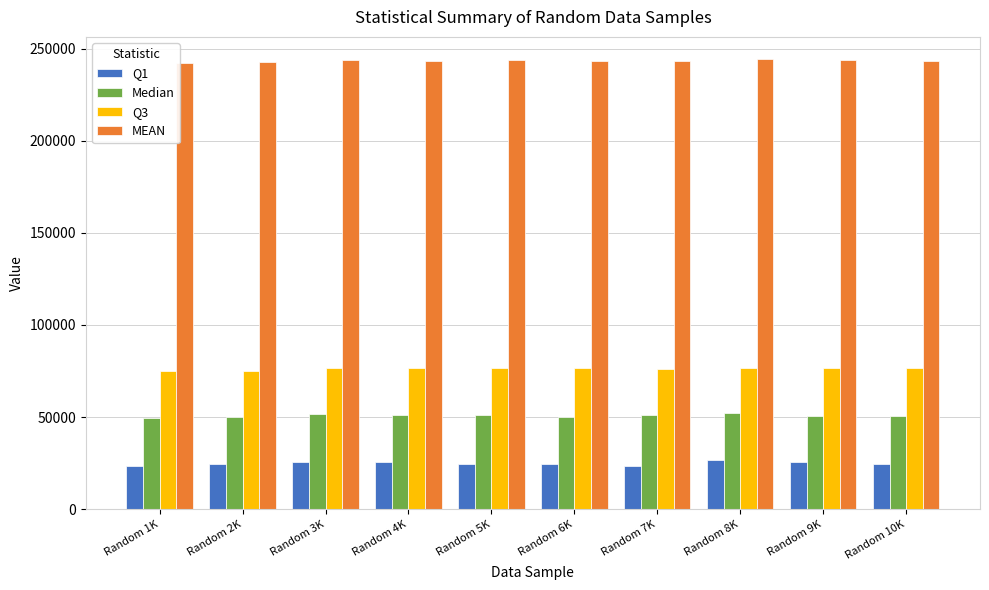

The Q1 series shows 9940.4 at Random 4K. True or false?

False